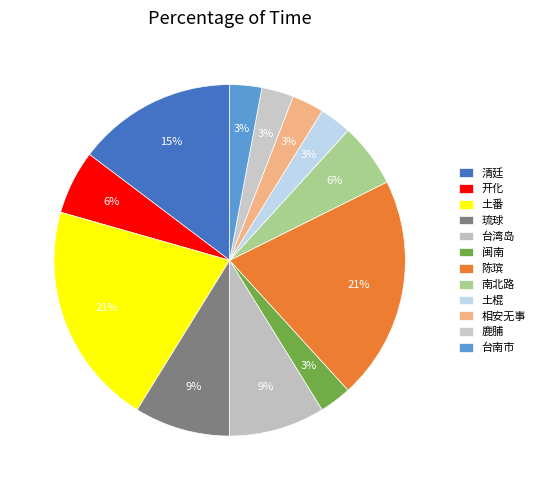

Is it true that 陈瑸 is 15% of the pie?

False